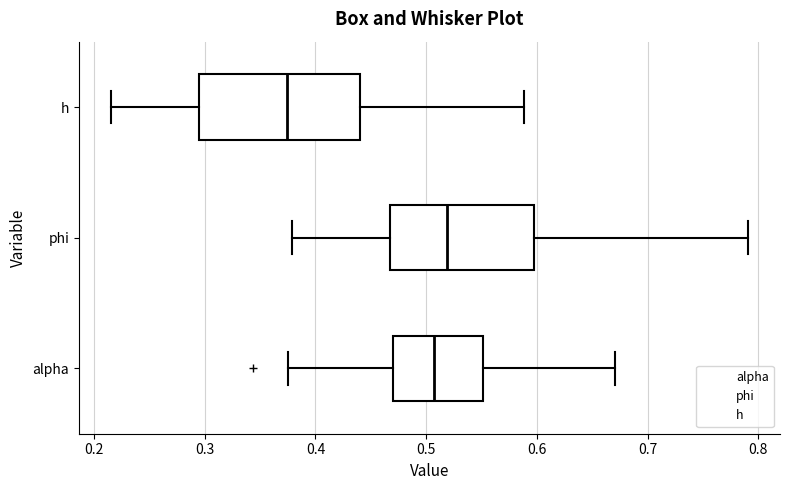

Reading bottom to top, transcribe this box plot: for each box, give where its median line is, the range the box spans, and where its two whiskers end, as read against the x-axis. The values are not printed on the chart, so give them approximately, as read against the axis.

alpha: median 0.51, box 0.47 to 0.55, whiskers 0.37 to 0.67
phi: median 0.52, box 0.47 to 0.60, whiskers 0.38 to 0.79
h: median 0.37, box 0.29 to 0.44, whiskers 0.22 to 0.59